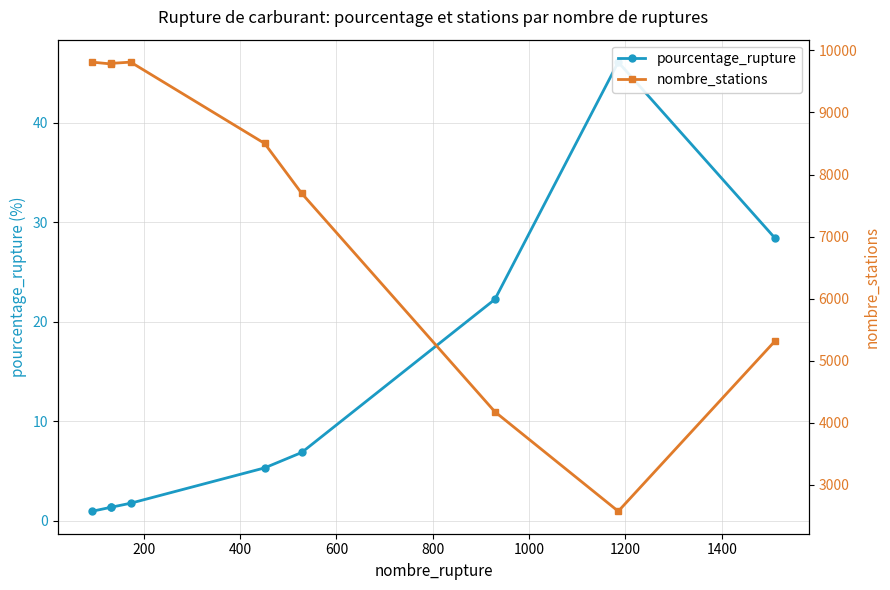

Which series has the largest total across all categories?

nombre_stations